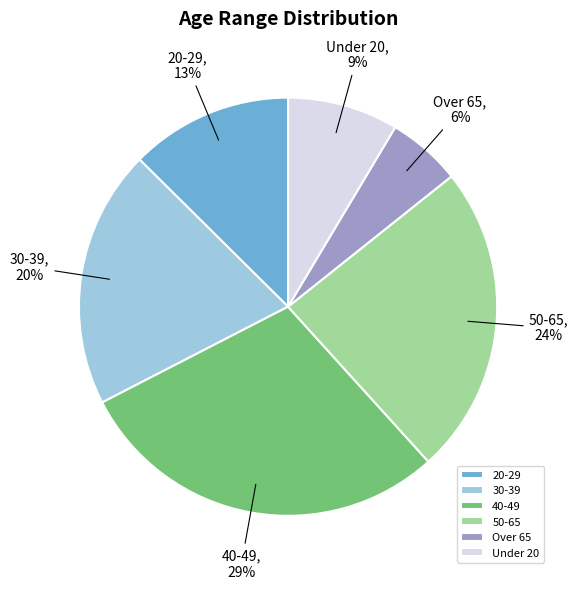

Combined, do 20-29 and 40-49 account for over 50%?

No